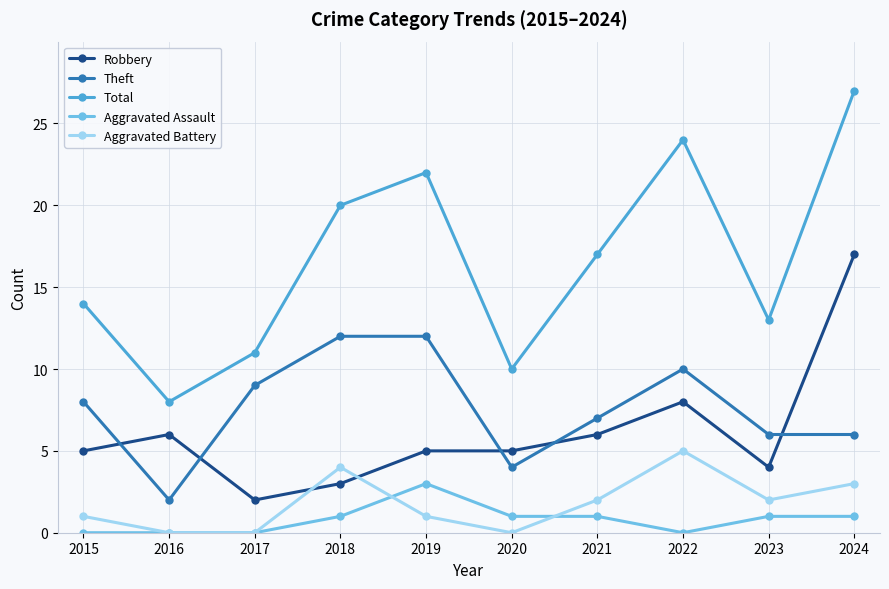

Which series has the widest spread of values?

Total